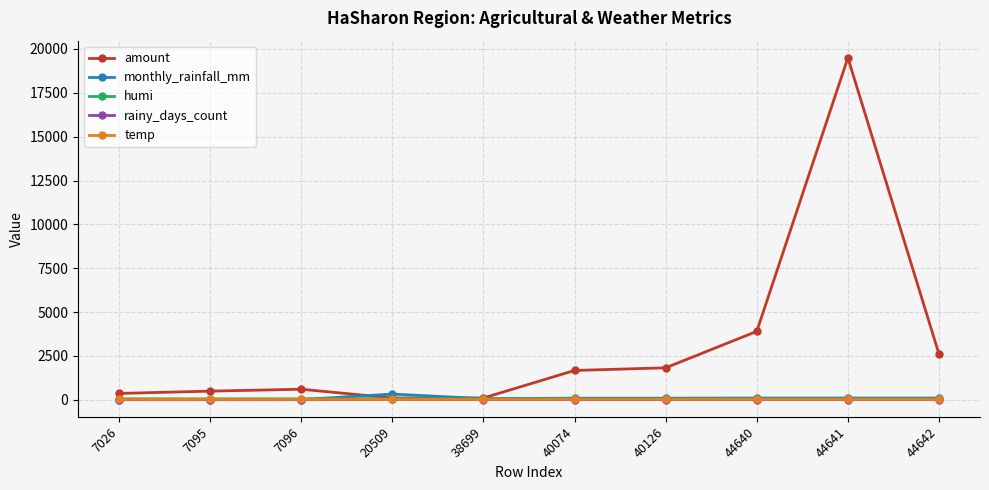

What is the maximum value for monthly_rainfall_mm?

323.1